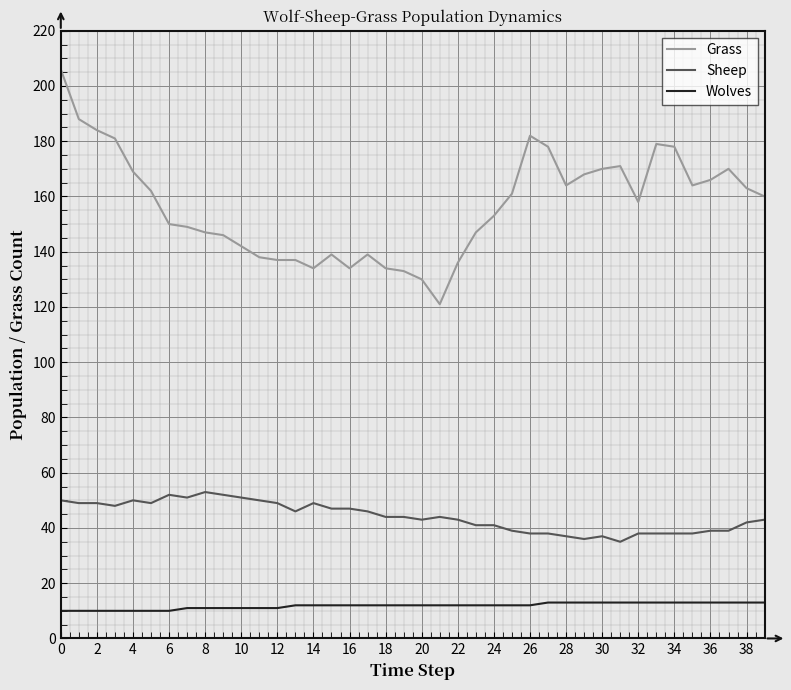

Rank the series by their average value, from lowest to highest.

Wolves, Sheep, Grass